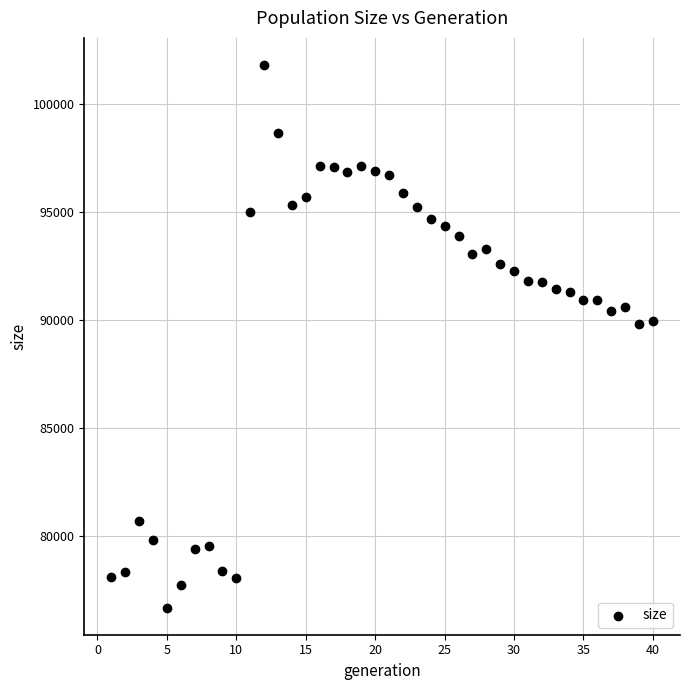

What is the range of Y values (max minus min)?

25080